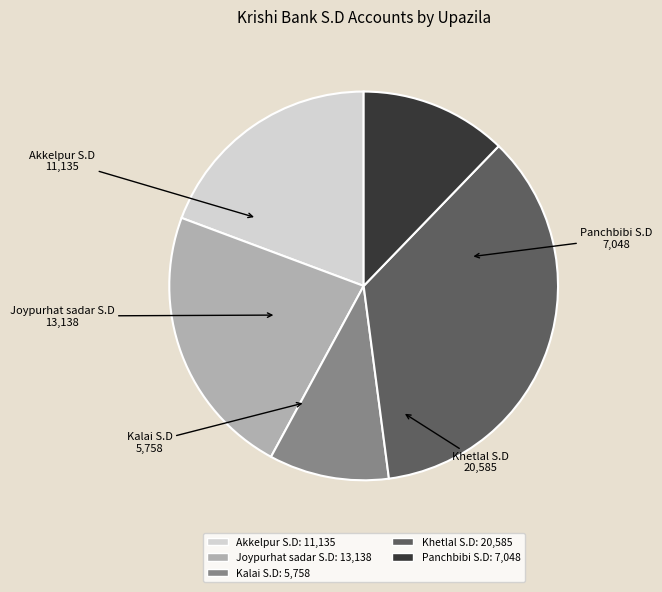

Between Akkelpur S.D and Panchbibi S.D, which is larger?

Akkelpur S.D